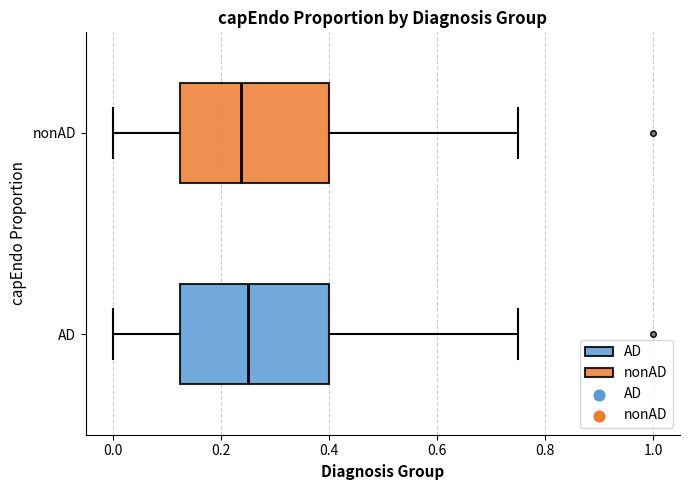

Where is the right edge of the box for AD on the x-axis? The values are not printed on the chart, so give them approximately, as read against the axis.

0.40